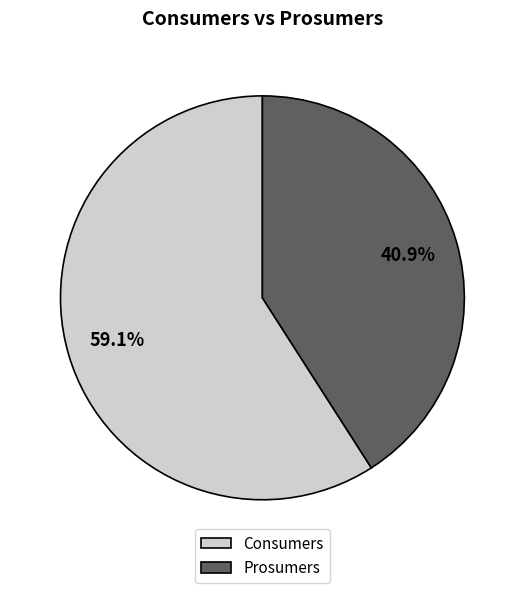

What percentage do Prosumers and Consumers together represent?

100.0%